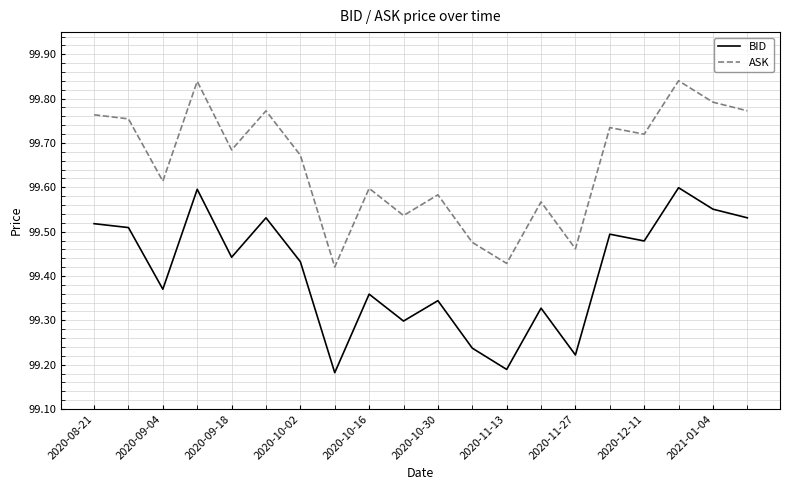

Which series has the largest total across all categories?

ASK